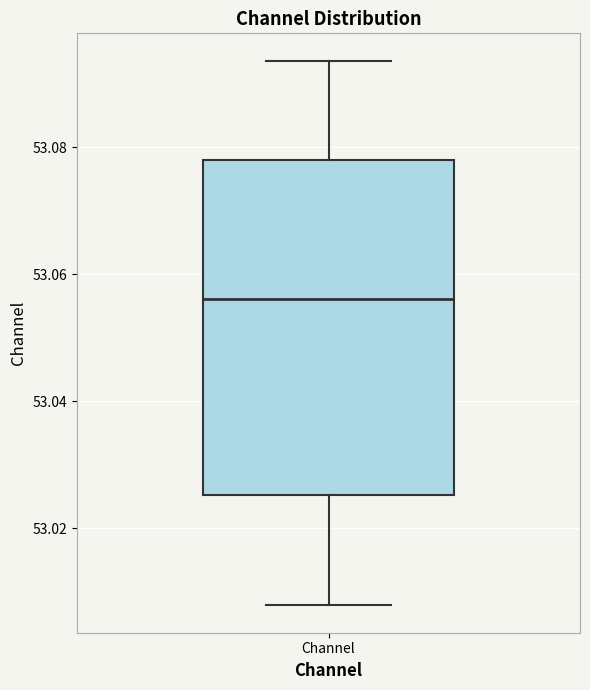

Transcribe this box plot: give where the median line is, the range the box spans, and where the two whiskers end, as read against the y-axis. The values are not printed on the chart, so give them approximately, as read against the axis.

median 53.056, box 53.026 to 53.078, whiskers 53.008 to 53.094